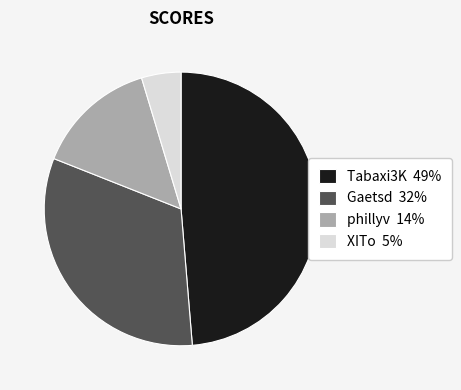

Count the number of slices in the pie.

4